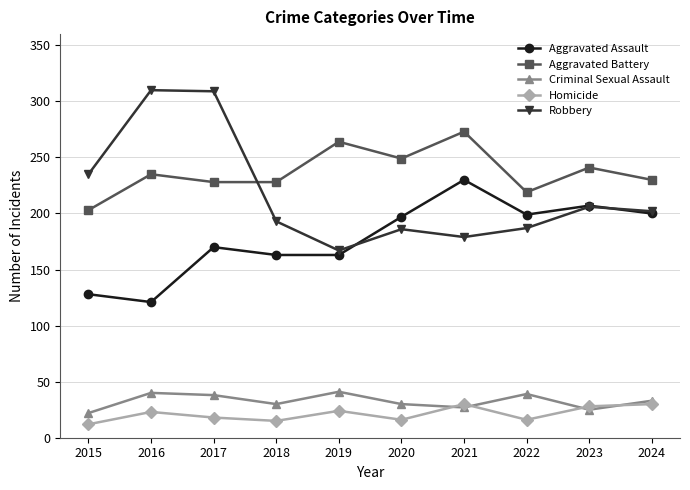

How many distinct data groups are displayed?

5